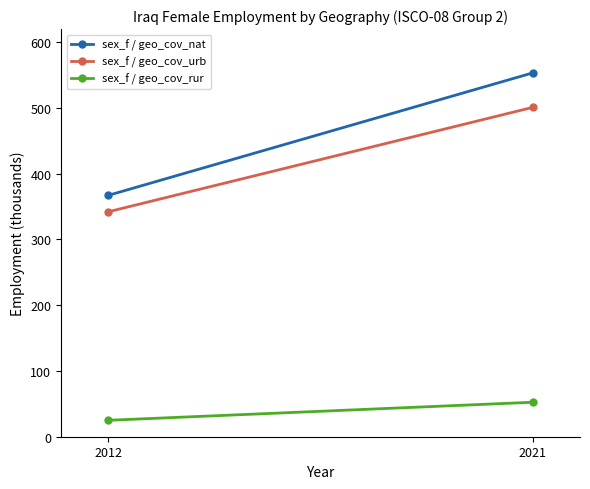

What is the difference between the maximum and minimum values in the sex_f / geo_cov_rur series?

27.5